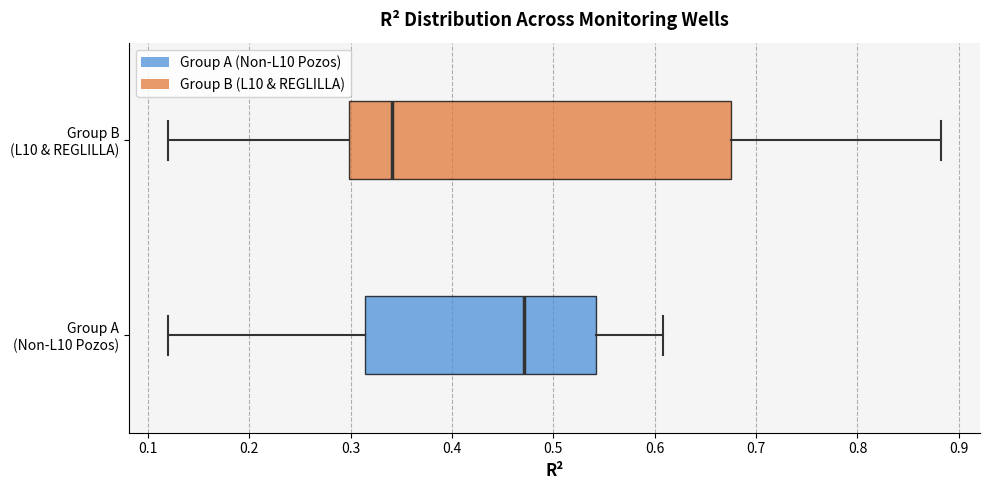

Where does the left whisker of the box for Group A (Non-L10 Pozos) end on the x-axis? The values are not printed on the chart, so give them approximately, as read against the axis.

0.12